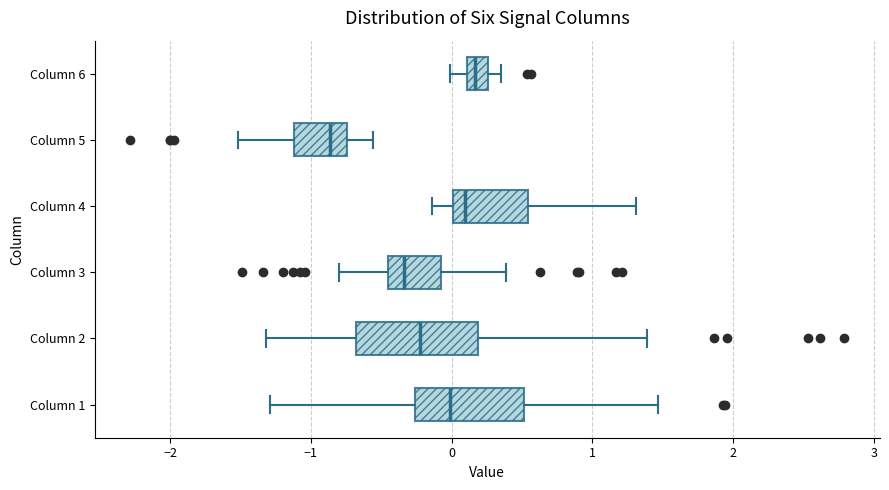

Where does the left whisker of the box for Column 1 end on the x-axis? The values are not printed on the chart, so give them approximately, as read against the axis.

-1.3